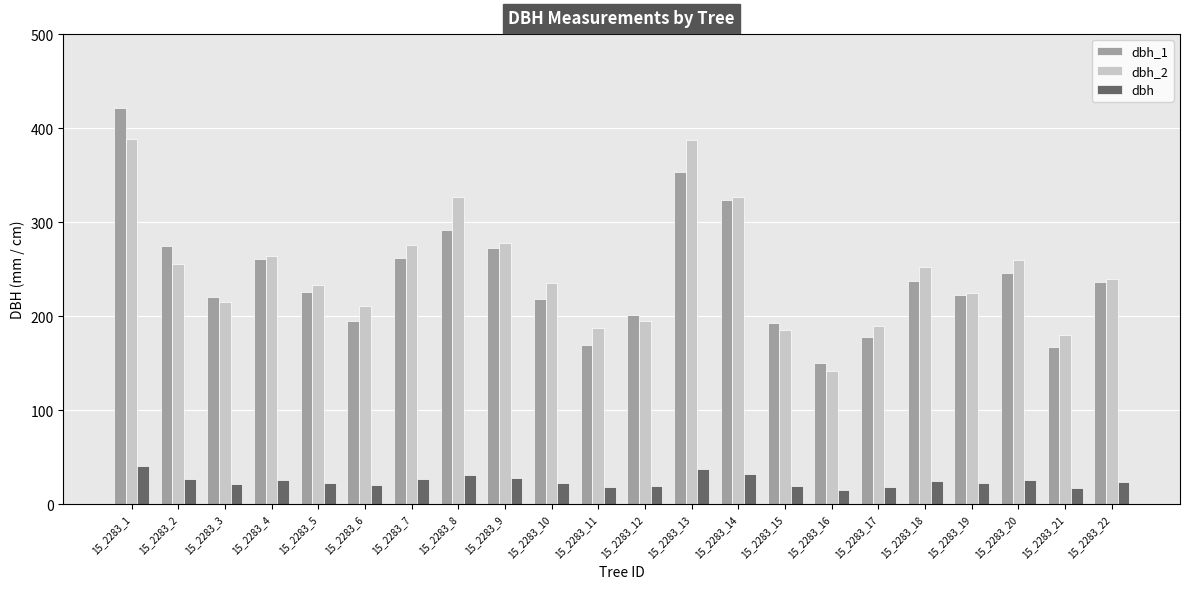

What is the value of the dbh_1 bar at the 18th from the left?

237.0